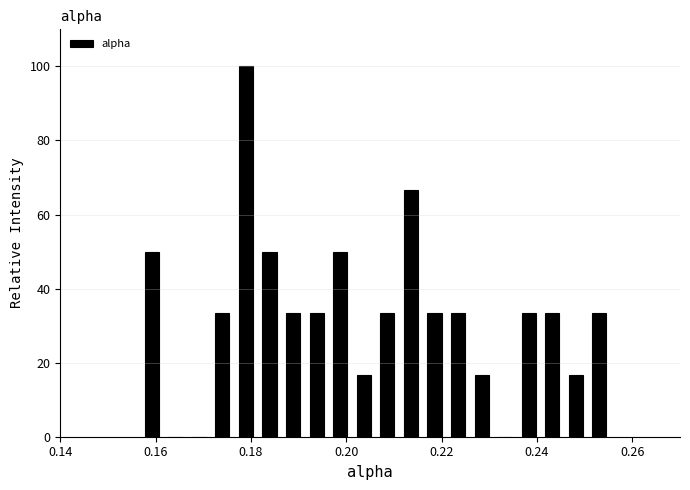

Read against the x-axis, roughly where is the centre of the tallest bar?

0.178